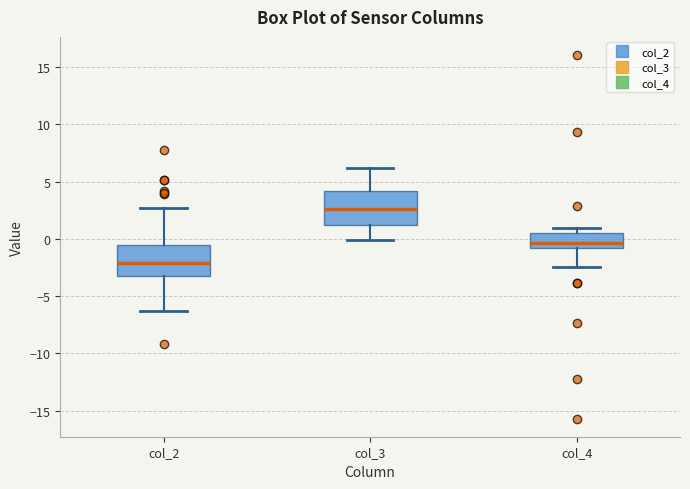

Reading left to right, transcribe this box plot: for each box, give where its median line is, the range the box spans, and where its two whiskers end, as read against the y-axis. The values are not printed on the chart, so give them approximately, as read against the axis.

col_2: median -2.0, box -3.0 to -0.5, whiskers -6.5 to 2.5
col_3: median 2.5, box 1.0 to 4.0, whiskers 0.0 to 6.0
col_4: median -0.5, box -1.0 to 0.5, whiskers -2.5 to 1.0